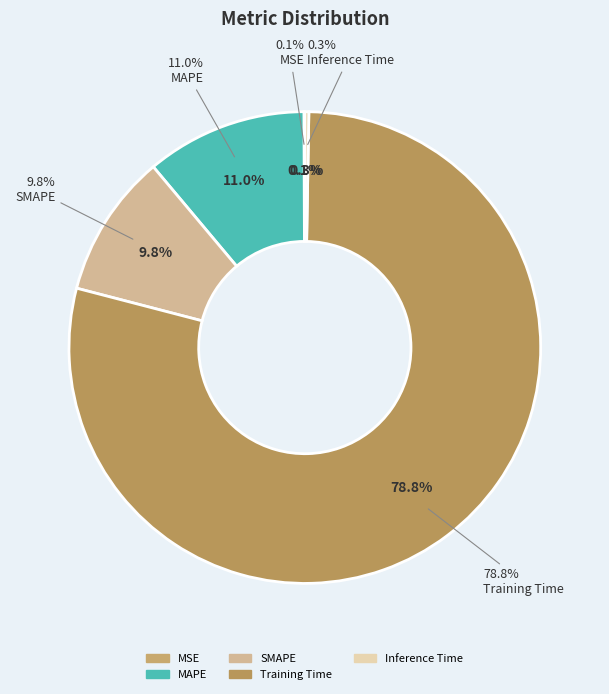

What is the largest slice in the pie chart?

Training Time